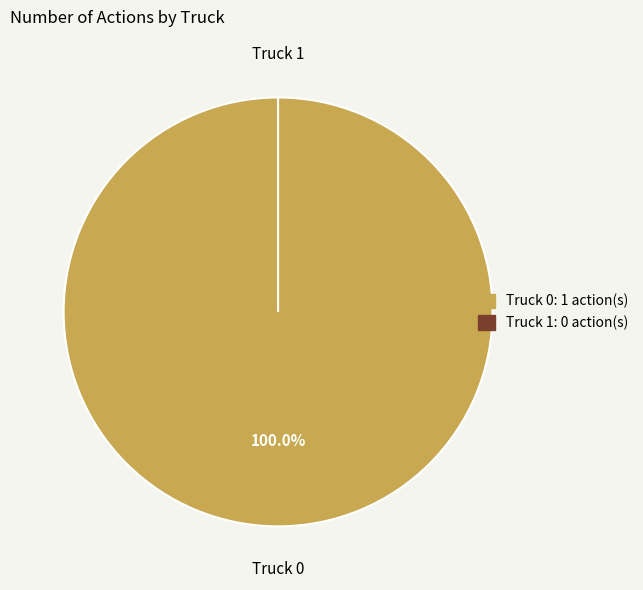

To the nearest percent, what is the average slice percentage?

50%